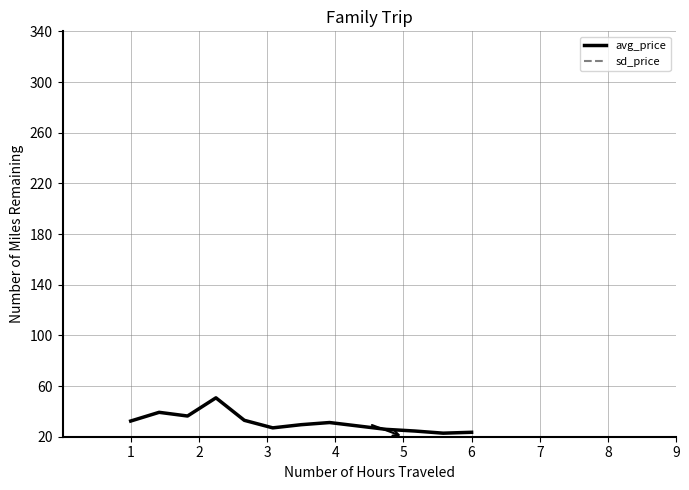

Does the chart have visible grid lines?

Yes